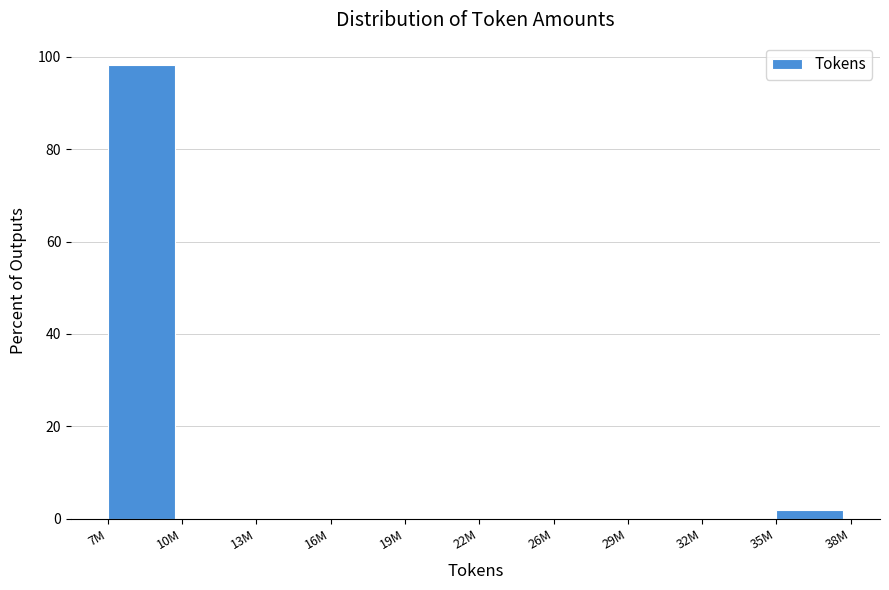

Reading left to right, what are all the values shown in this chart?

7M=98.1	10M=0.0	13M=0.0	16M=0.0	19M=0.0	22M=0.0	26M=0.0	29M=0.0	32M=0.0	35M=1.9